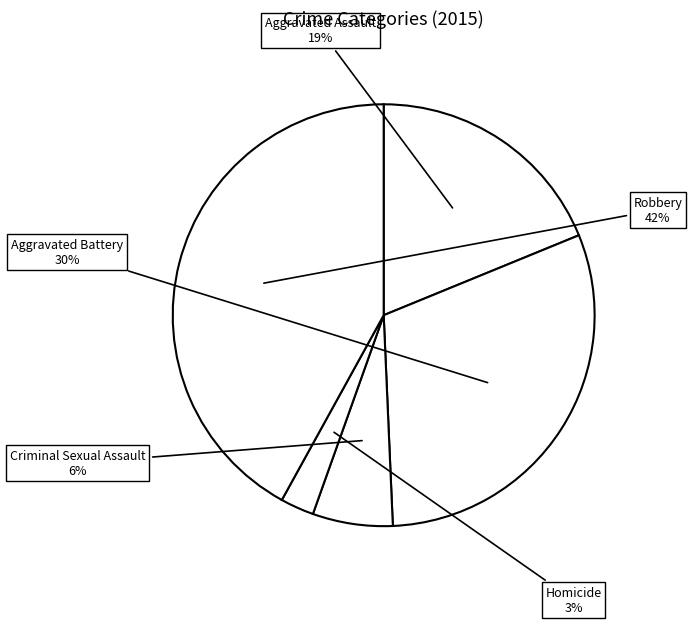

Rank the categories by value from highest to lowest.

Robbery, Aggravated Battery, Aggravated Assault, Criminal Sexual Assault, Homicide